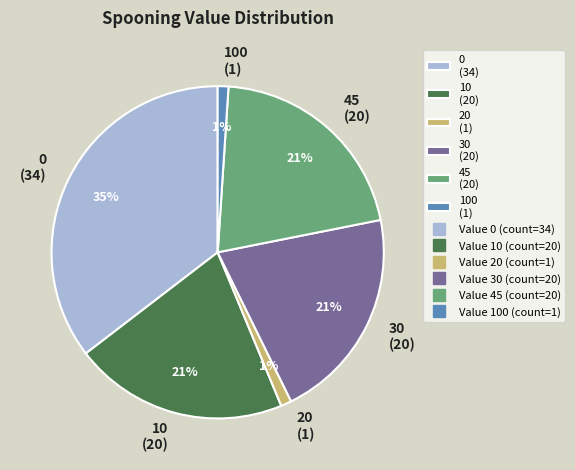

To the nearest percent, what is the average slice percentage?

17%